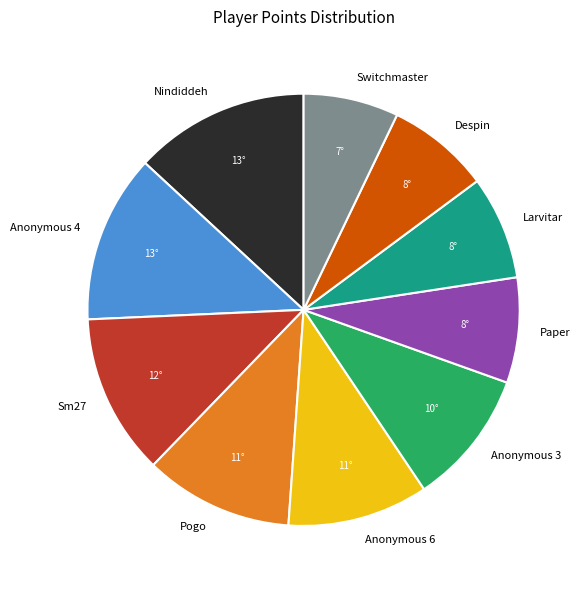

Is there any slice that represents more than half of the pie?

No